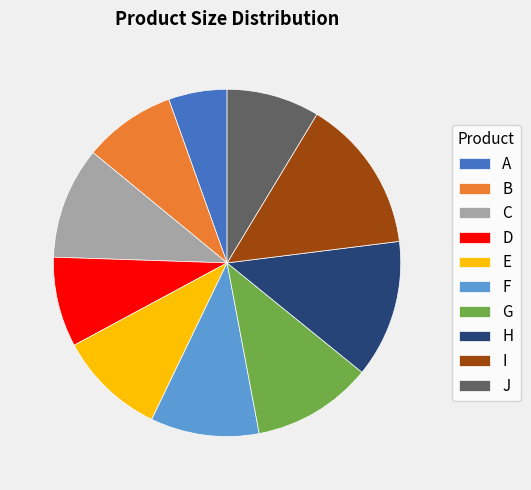

Combined, do H and F account for over 50%?

No